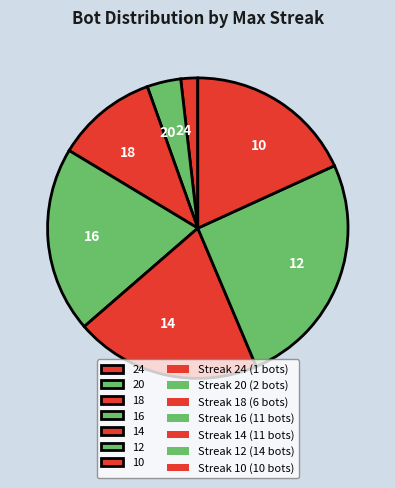

Which has a higher value, 20 or 16?

16